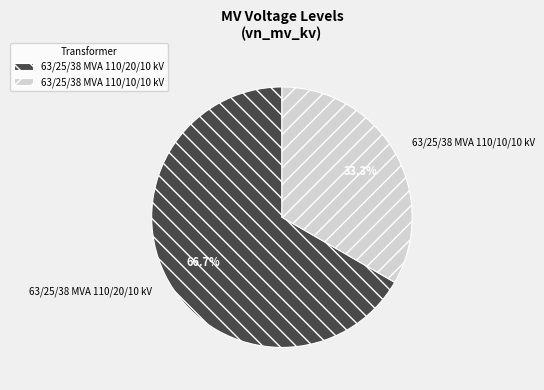

How many segments does this pie chart have?

2